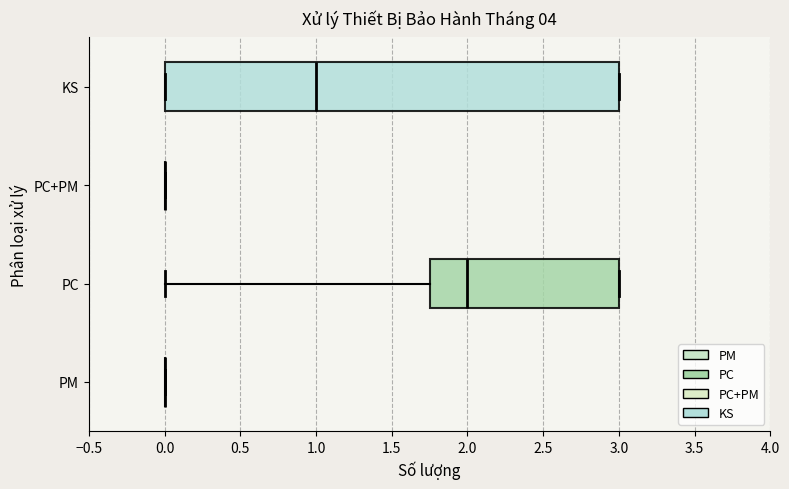

Reading bottom to top, transcribe this box plot: for each box, give where its median line is, the range the box spans, and where its two whiskers end, as read against the x-axis. The values are not printed on the chart, so give them approximately, as read against the axis.

PM: box collapsed to a line at 0.00, whiskers 0.00 to 0.00
PC: median 2.00, box 1.75 to 3.00, whiskers 0.00 to 3.00
PC+PM: box collapsed to a line at 0.00, whiskers 0.00 to 0.00
KS: median 1.00, box 0.00 to 3.00, whiskers 0.00 to 3.00